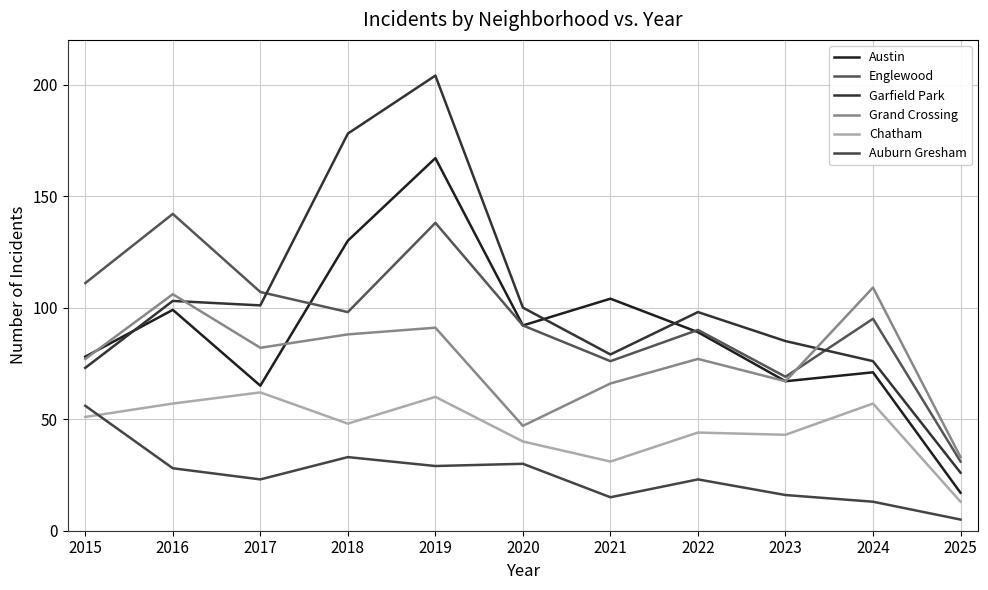

At which category does Grand Crossing reach its first local valley?

2017